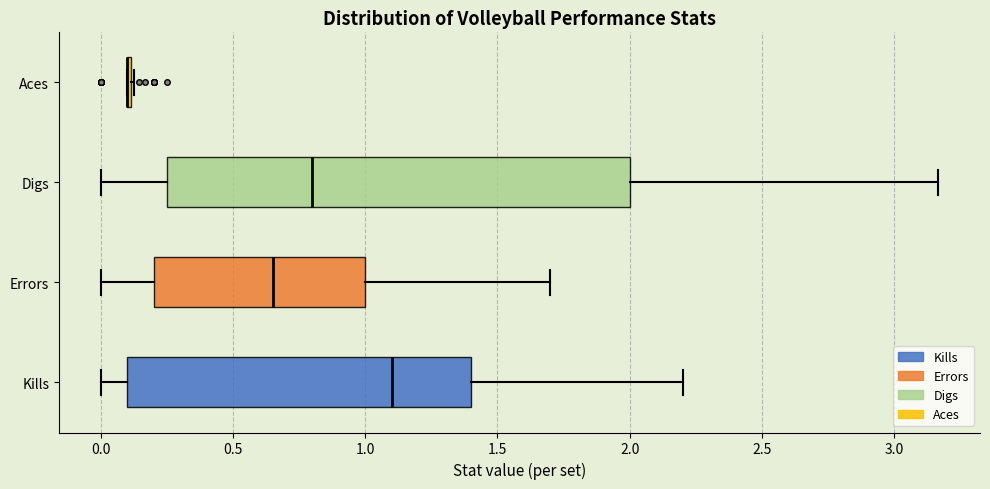

Which box is the widest, from its left edge to its right edge?

Digs